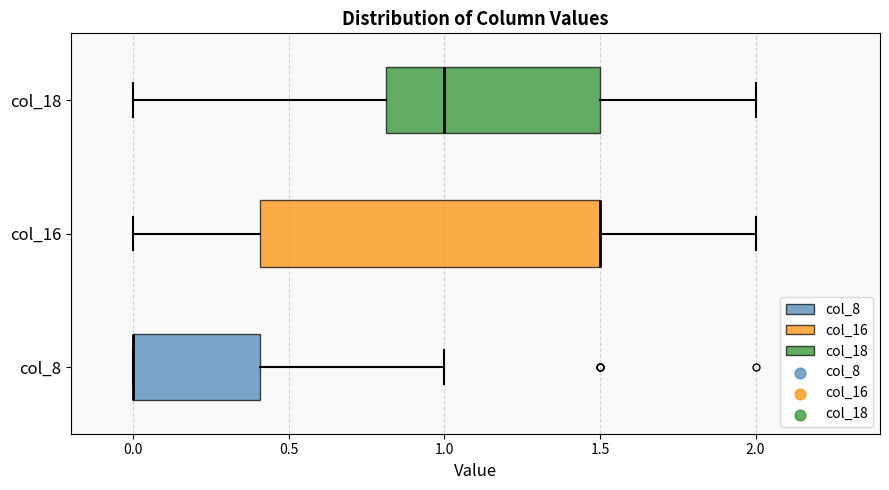

Where is the left edge of the box for col_18 on the x-axis? The values are not printed on the chart, so give them approximately, as read against the axis.

0.8